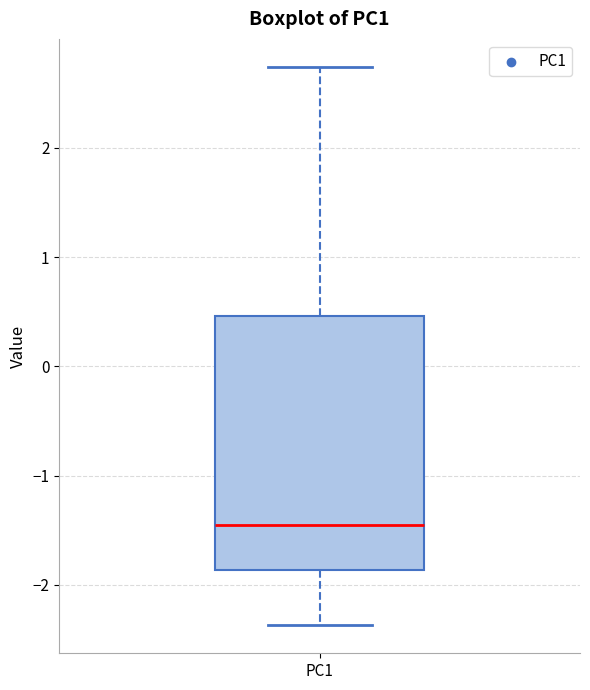

Read this box plot against the y-axis: the position of the median line, the range covered by the box, and the ends of both whiskers. The values are not printed on the chart, so give them approximately, as read against the axis.

median -1.5, box -1.9 to 0.5, whiskers -2.4 to 2.7